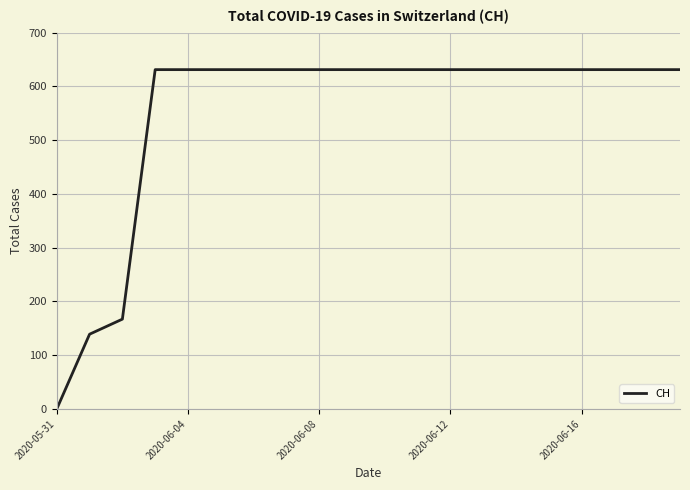

What is the difference between the maximum and minimum values?

631